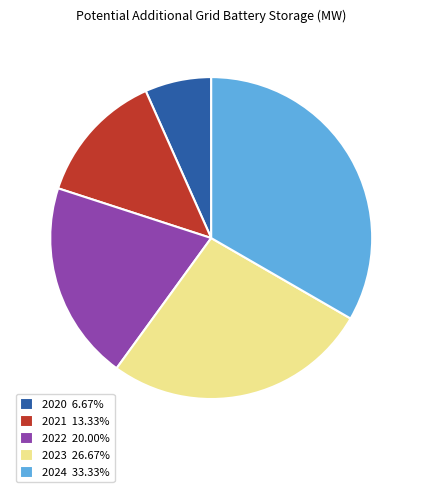

Does 2024 33.33% account for over 50% of the chart?

No